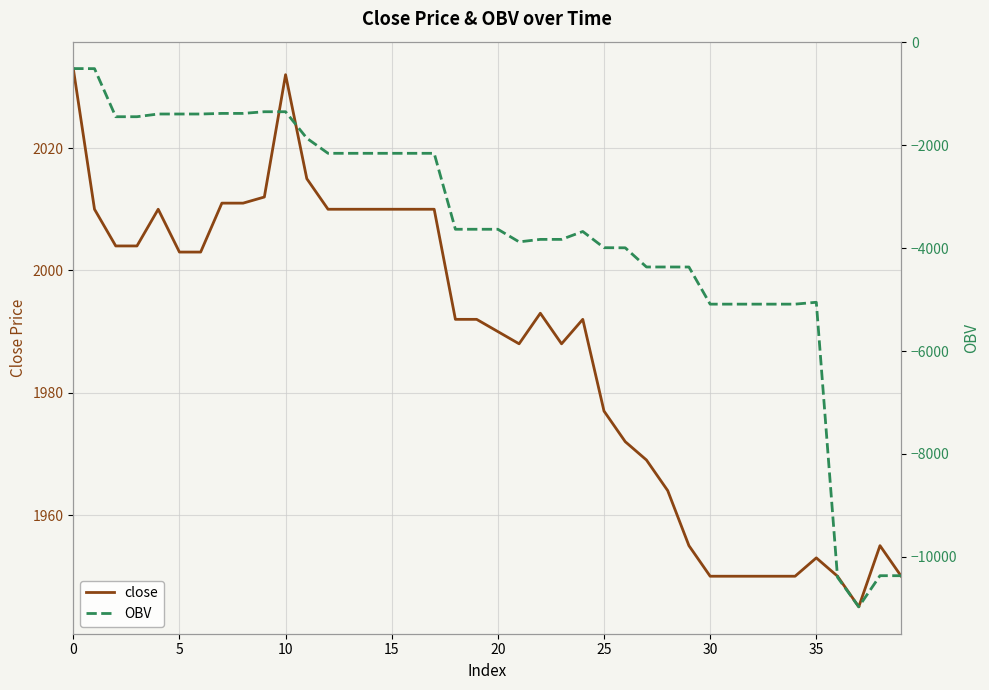

At which category does close reach its first local valley?

21